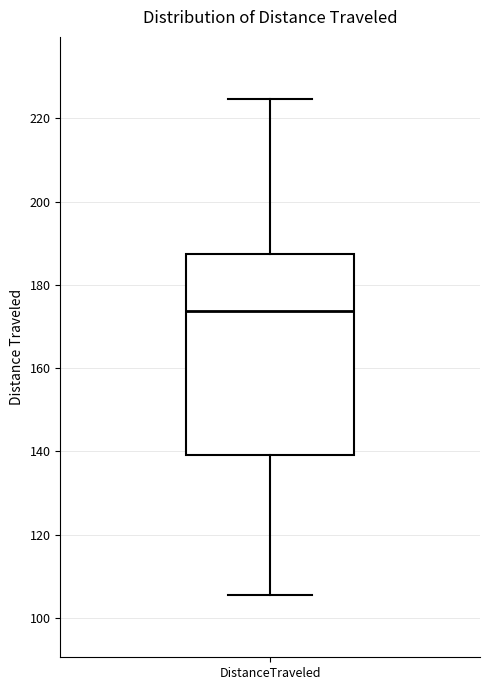

Transcribe this box plot: give where the median line is, the range the box spans, and where the two whiskers end, as read against the y-axis. The values are not printed on the chart, so give them approximately, as read against the axis.

median 174, box 140 to 188, whiskers 106 to 224